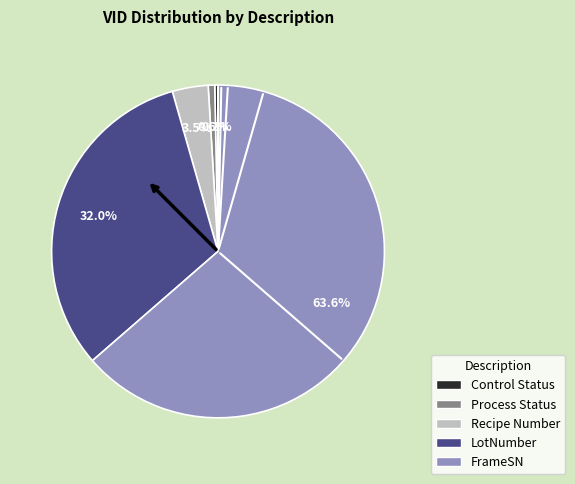

Which has a higher value, Process Status or LotNumber?

LotNumber